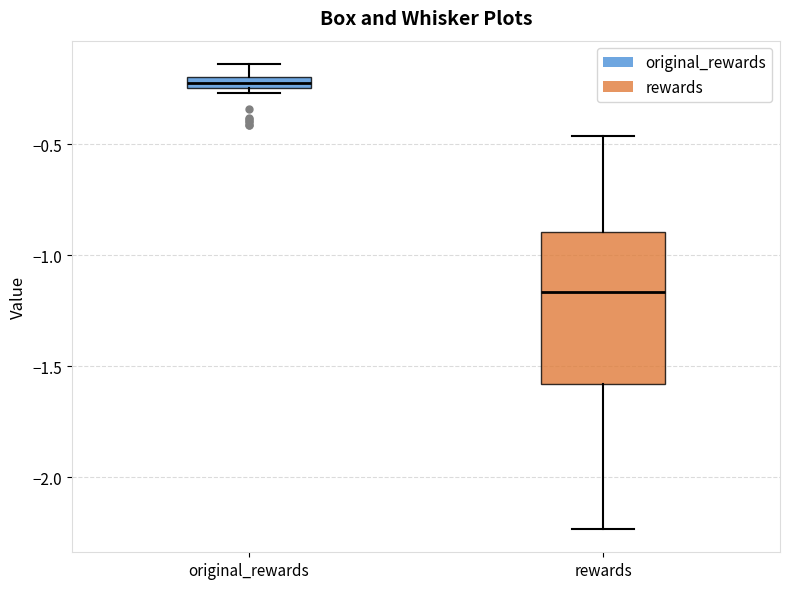

Which box's median line is the highest?

original_rewards